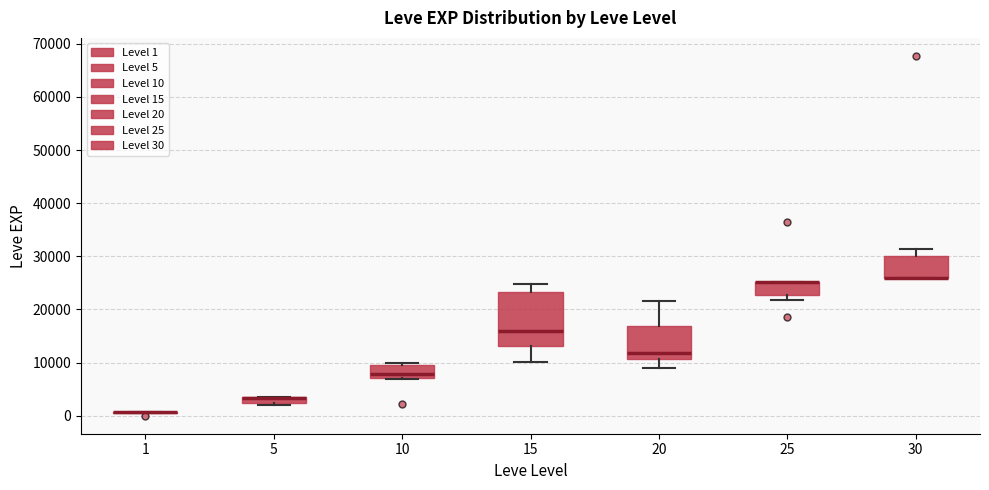

Where is the upper edge of the box at x = 10 on the y-axis? The values are not printed on the chart, so give them approximately, as read against the axis.

9000